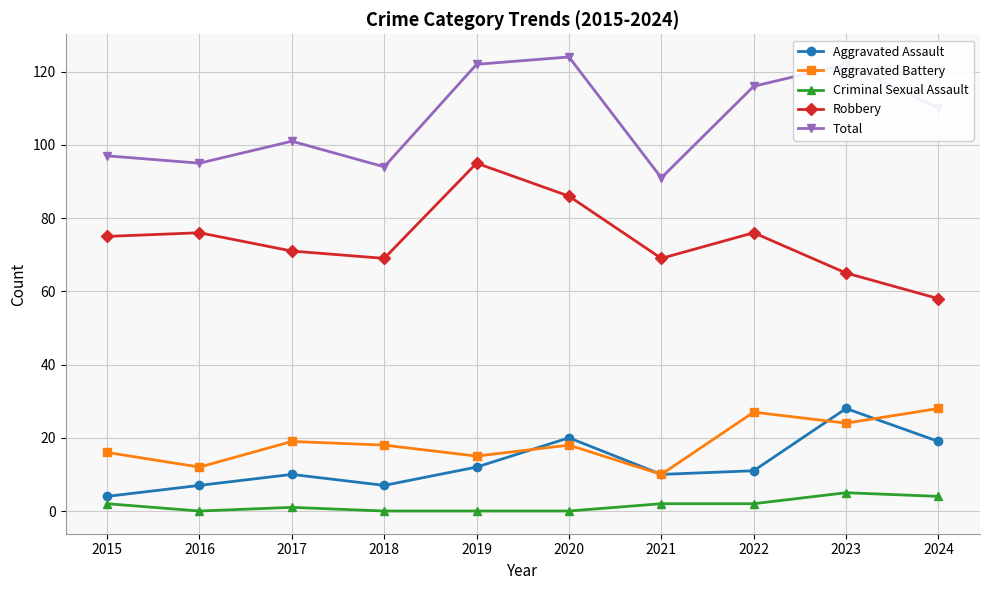

Reading left to right, extract all data points from this chart.

Aggravated Assault: 4	7	10	7	12	20	10	11	28	19
Aggravated Battery: 16	12	19	18	15	18	10	27	24	28
Criminal Sexual Assault: 2	0	1	0	0	0	2	2	5	4
Robbery: 75	76	71	69	95	86	69	76	65	58
Total: 97	95	101	94	122	124	91	116	122	110